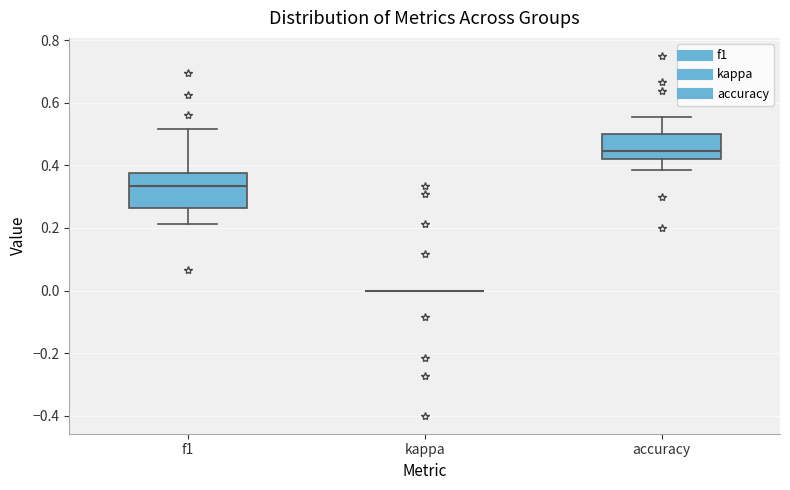

Reading left to right, transcribe this box plot: for each box, give where its median line is, the range the box spans, and where its two whiskers end, as read against the y-axis. The values are not printed on the chart, so give them approximately, as read against the axis.

f1: median 0.34, box 0.26 to 0.38, whiskers 0.22 to 0.52
kappa: box collapsed to a line at 0.00, whiskers 0.00 to 0.00
accuracy: median 0.44, box 0.42 to 0.50, whiskers 0.38 to 0.56